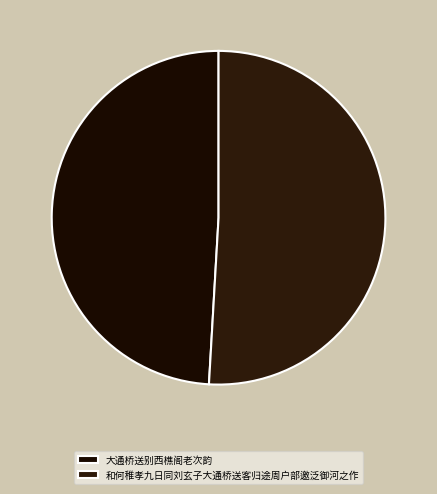

To the nearest percent, what is the average slice percentage?

50%